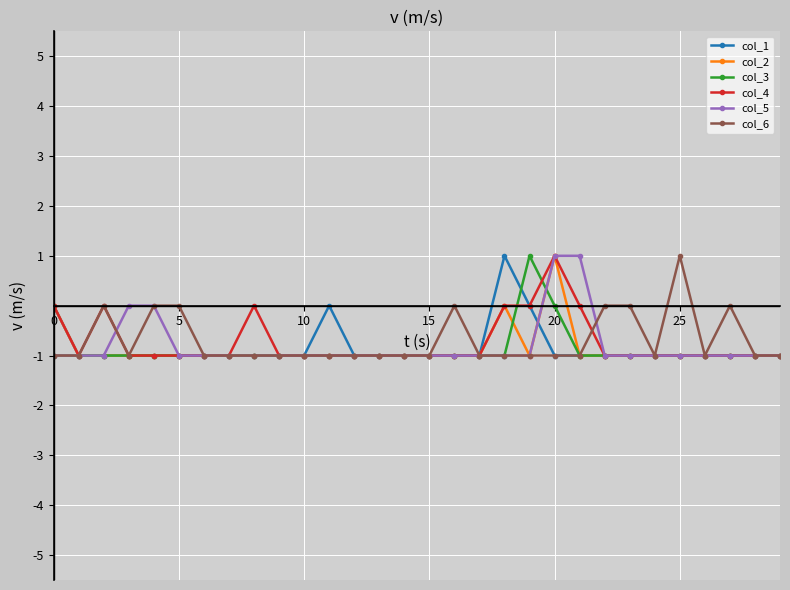

List the series in order of their overall mean, highest first.

col_6, col_4, col_5, col_1, col_2, col_3